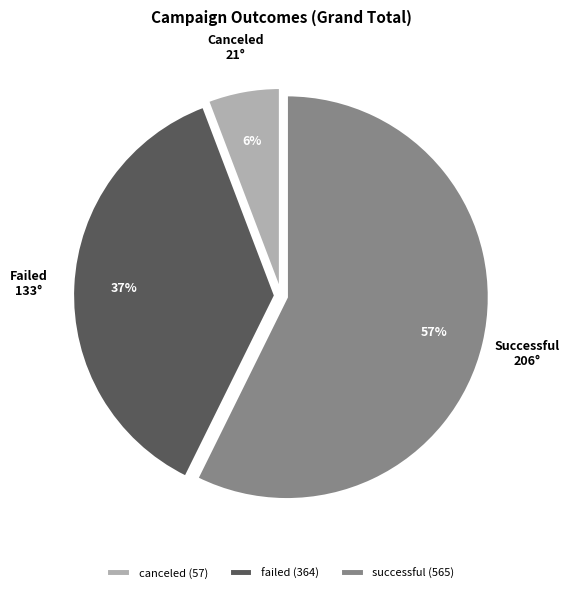

Do successful and failed together represent more than half of the pie?

Yes